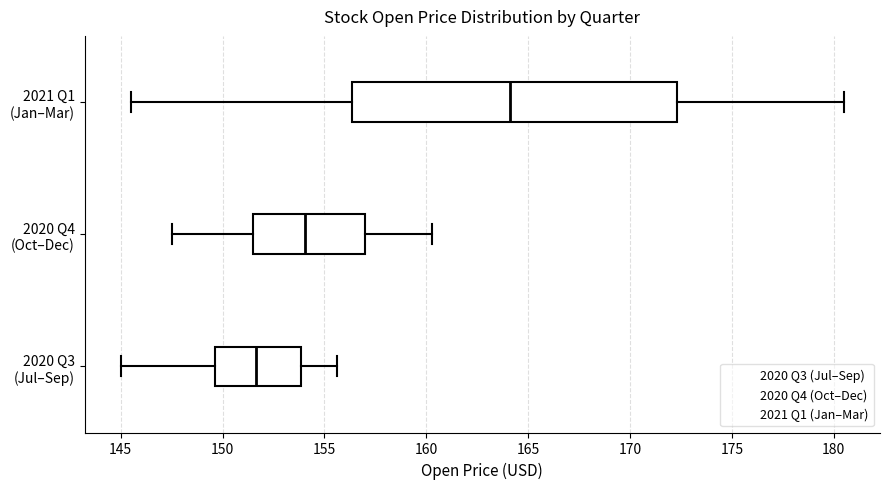

Reading bottom to top, read every box against the x-axis: the position of its median line, the range the box covers, and the ends of its whiskers. The values are not printed on the chart, so give them approximately, as read against the axis.

2020 Q3 (Jul–Sep): median 151.5, box 149.5 to 154.0, whiskers 145.0 to 155.5
2020 Q4 (Oct–Dec): median 154.0, box 151.5 to 157.0, whiskers 147.5 to 160.5
2021 Q1 (Jan–Mar): median 164.0, box 156.5 to 172.5, whiskers 145.5 to 180.5